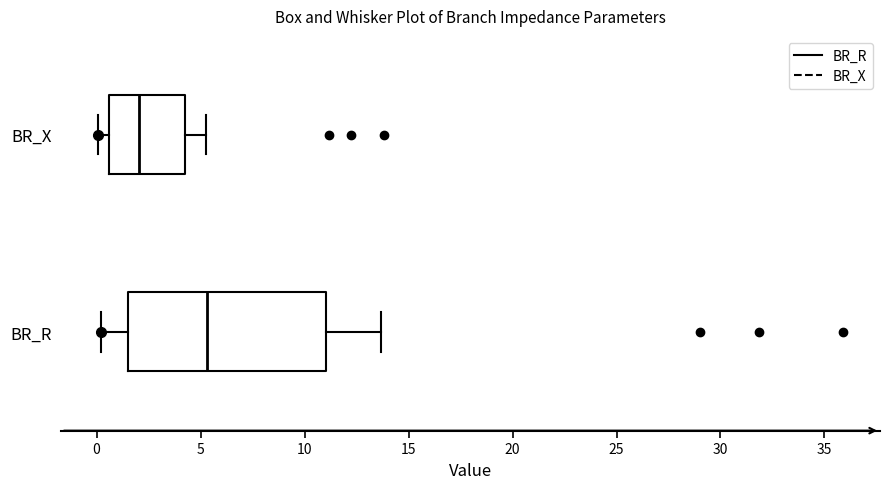

Where does the right whisker of the box for BR_X end on the x-axis? The values are not printed on the chart, so give them approximately, as read against the axis.

5.5